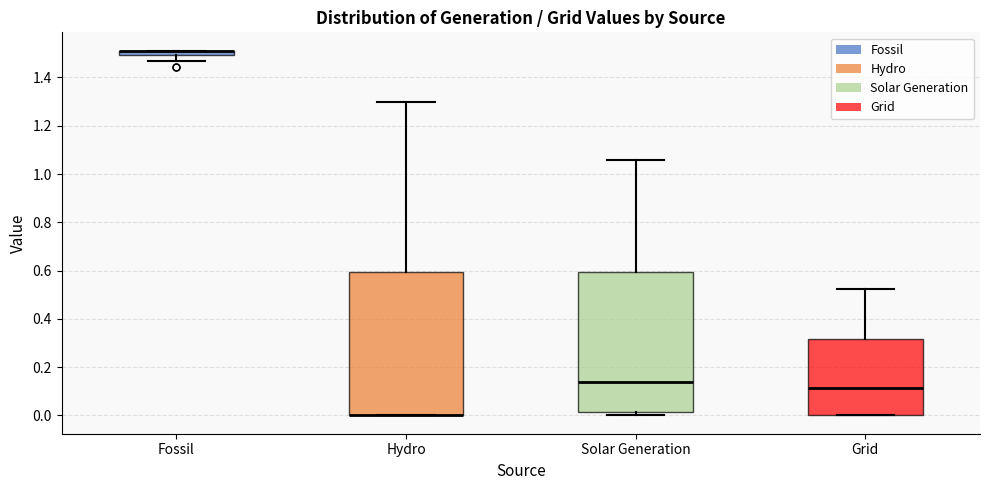

Where is the lower edge of the box for Grid on the y-axis? The values are not printed on the chart, so give them approximately, as read against the axis.

0.00